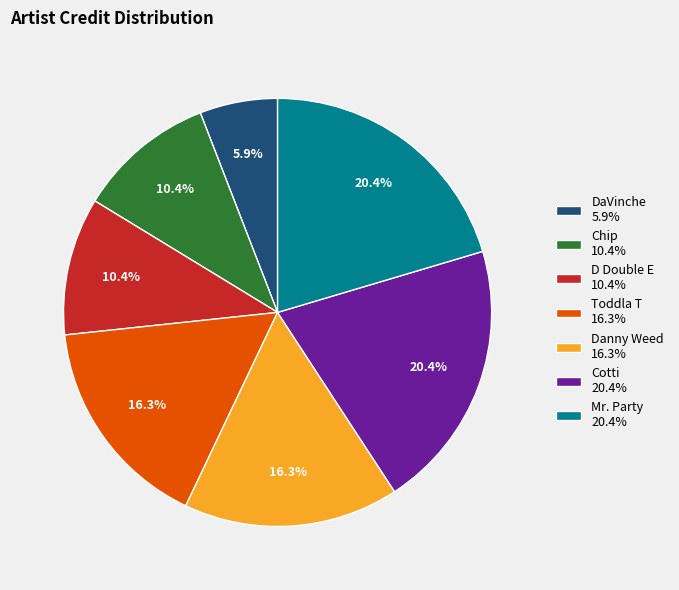

What is the smallest slice in the pie chart?

DaVinche